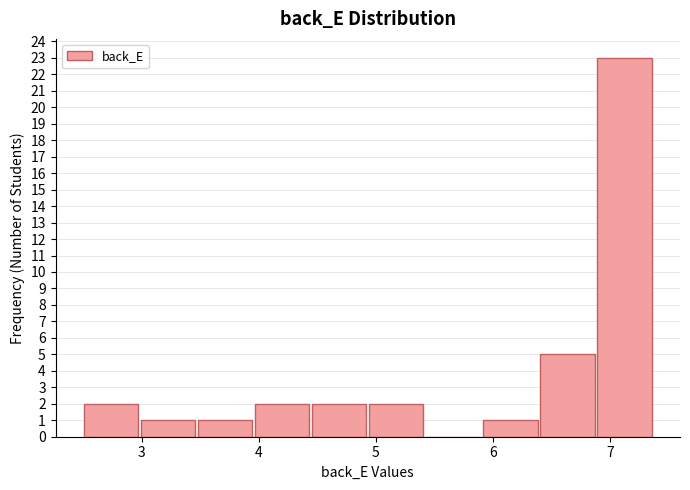

Which range on the x-axis has the tallest bar?

6.9 to 7.4